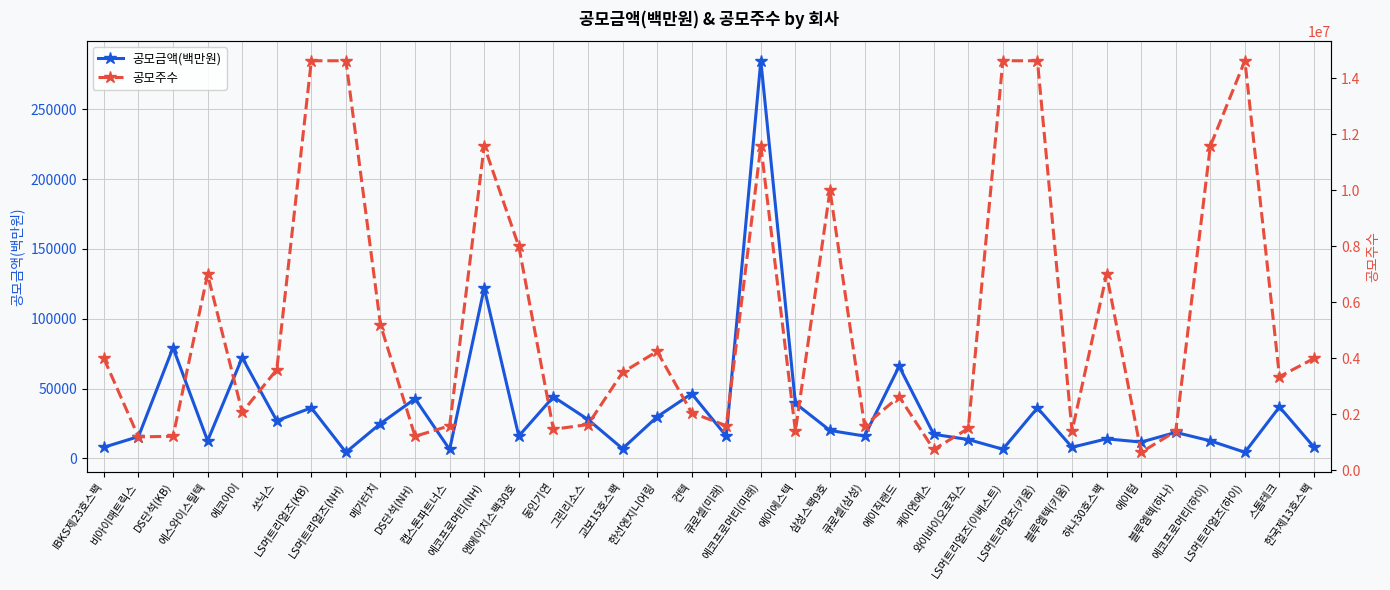

What is the sum of the 공모주수 values at LS머트리얼즈(키움) and 스톰테크?

17975000.0